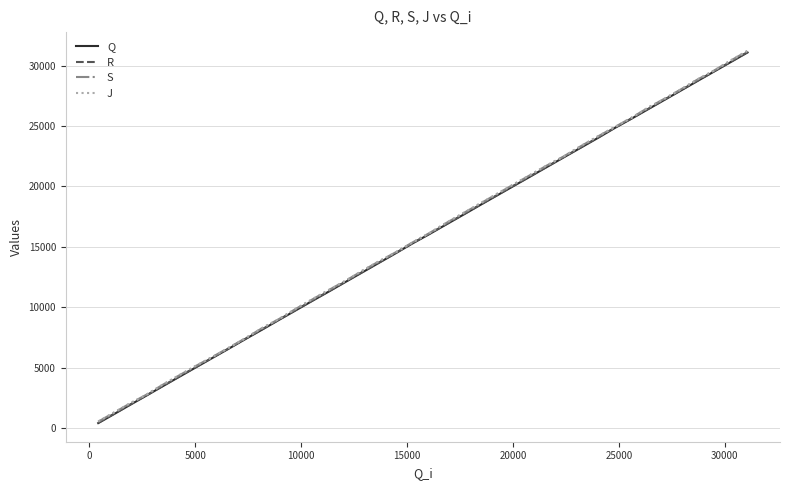

What is the highest value of the S series?

31204